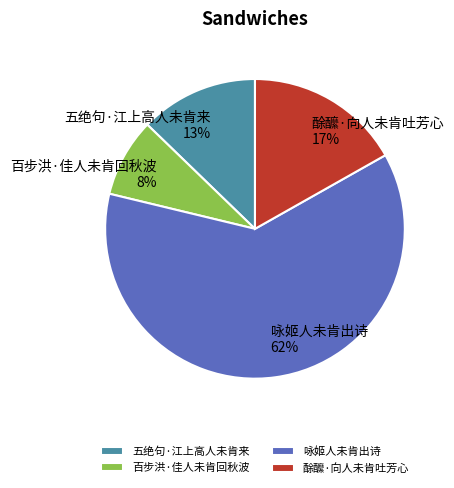

To the nearest percent, what is the difference between the 酴醿·向人未肯吐芳心 and 咏姬人未肯出诗 slice percentages?

45%